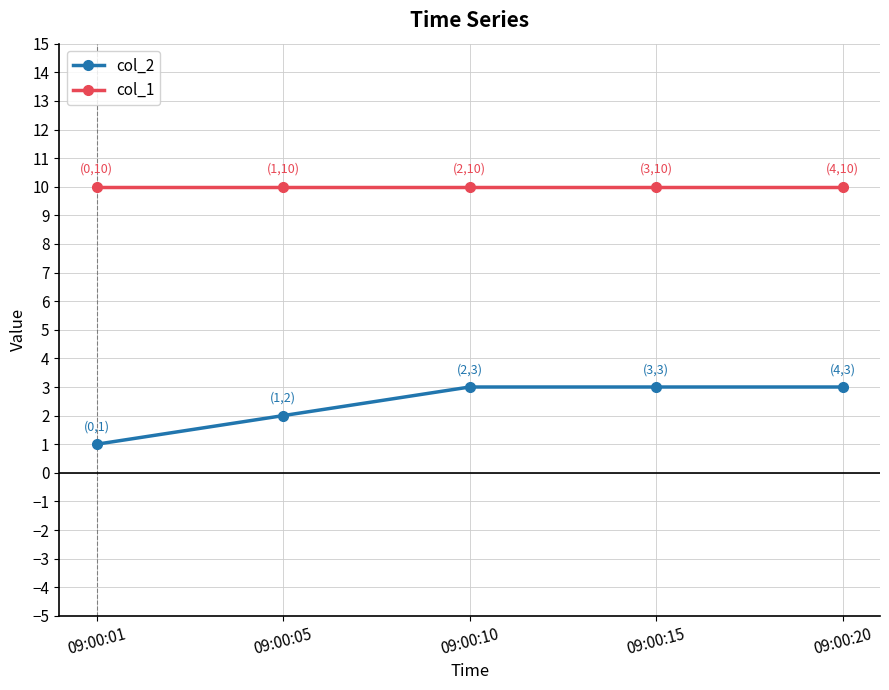

Which series has the widest spread of values?

col_2